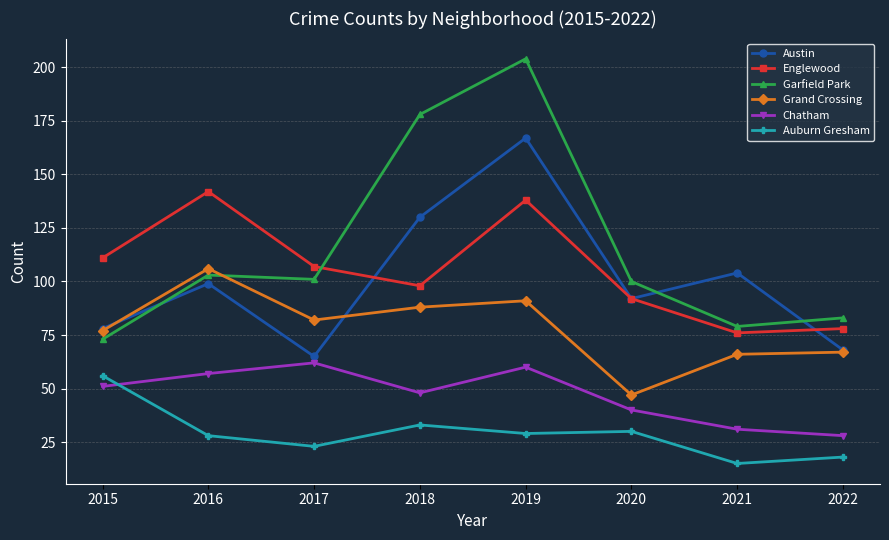

How many categories are shown in the chart?

8